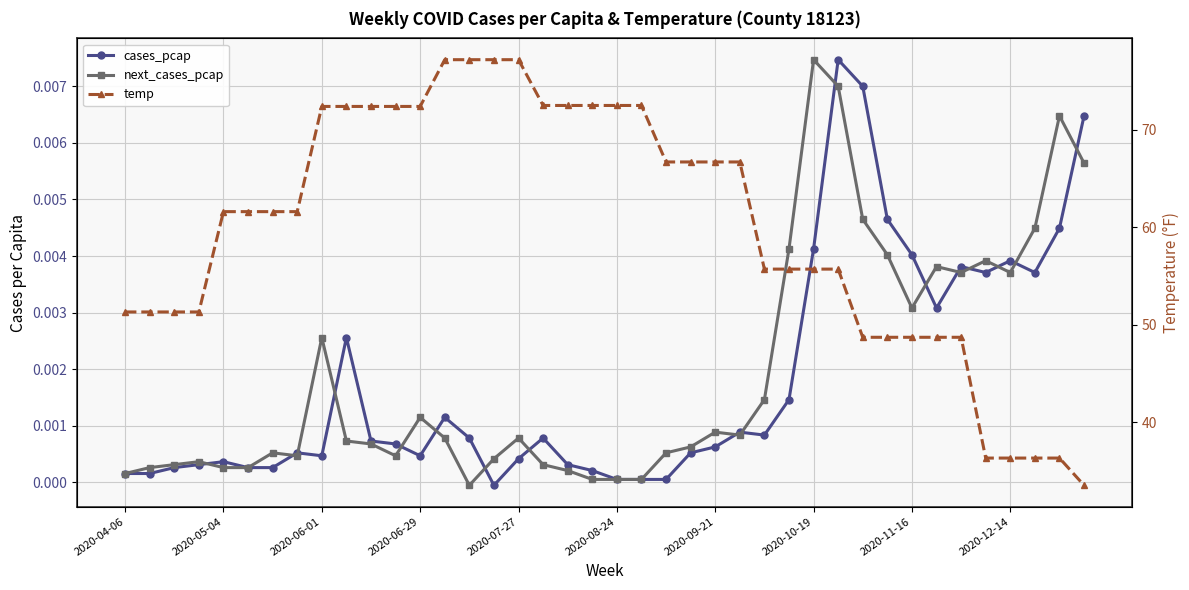

How many values in the cases_pcap series are below 0?

1